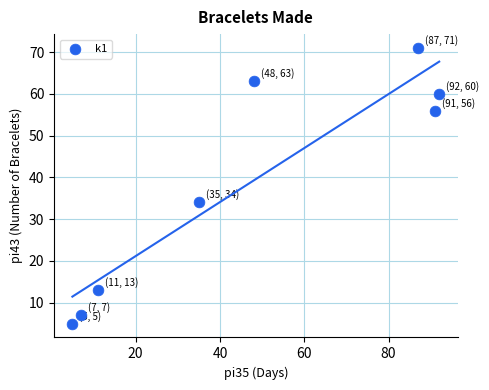

What Y value in the scatter plot is closest to 38?

34